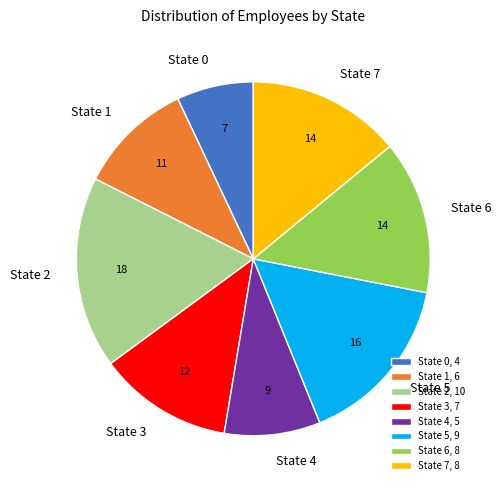

Is State 5 the majority of the pie?

No